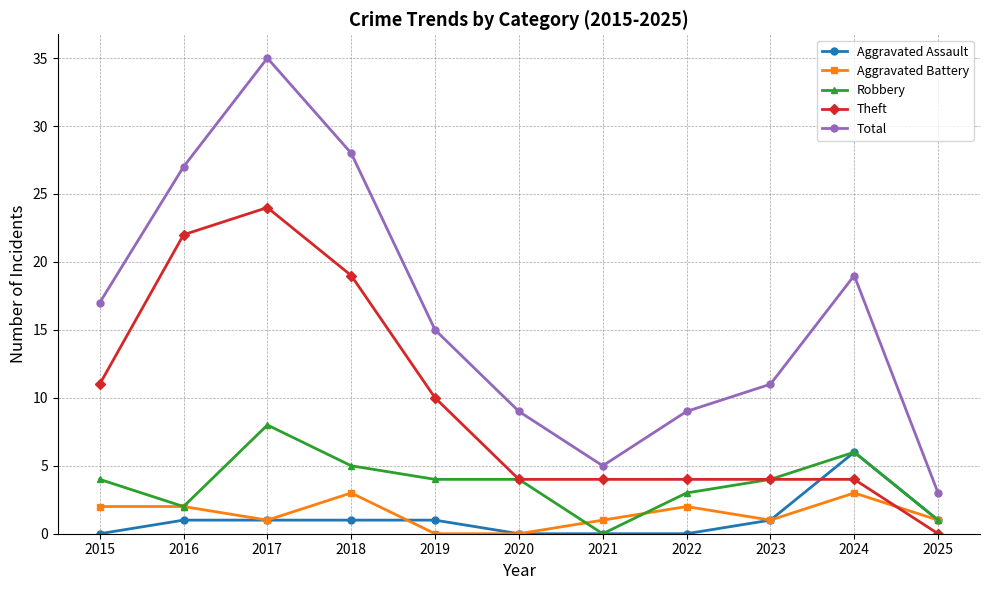

What is the total value across all series at 2018?

56